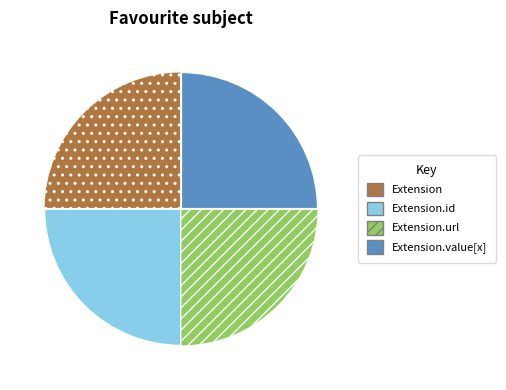

Approximately how many times larger is the value at Extension compared to Extension.url?

1.0